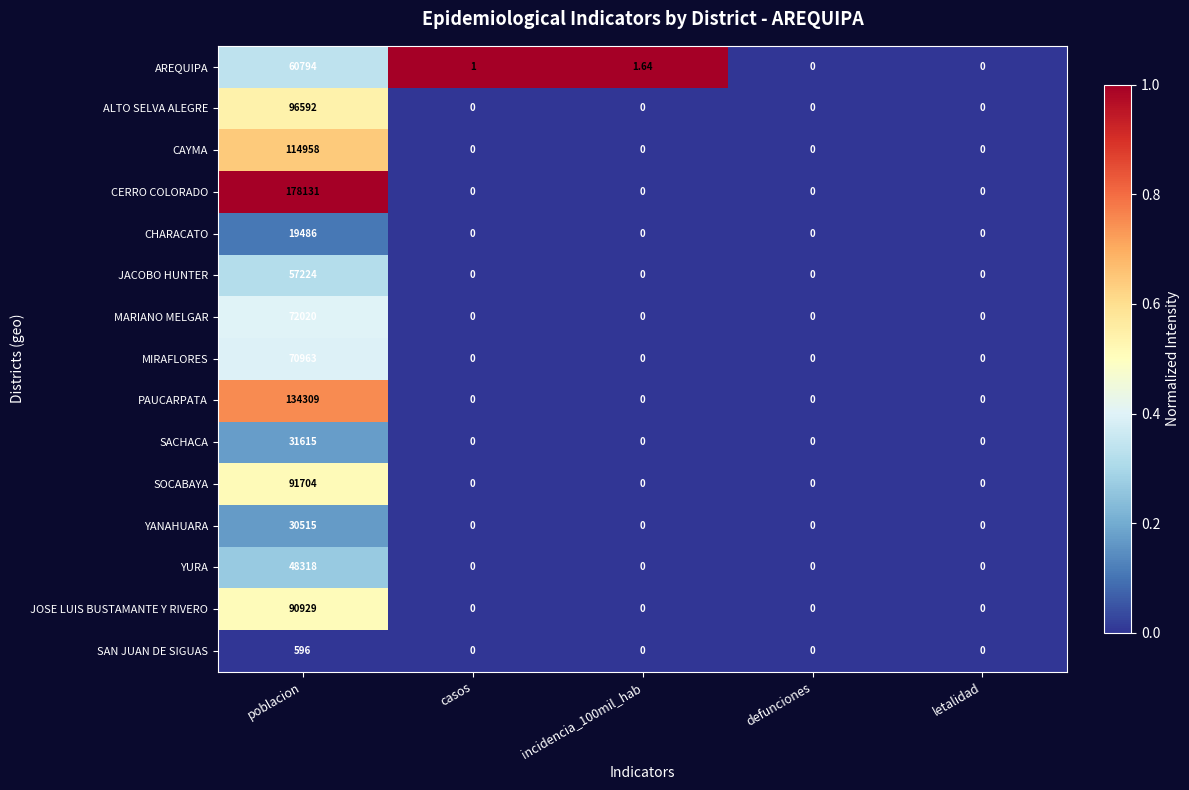

Which category has the highest value across all series?

poblacion